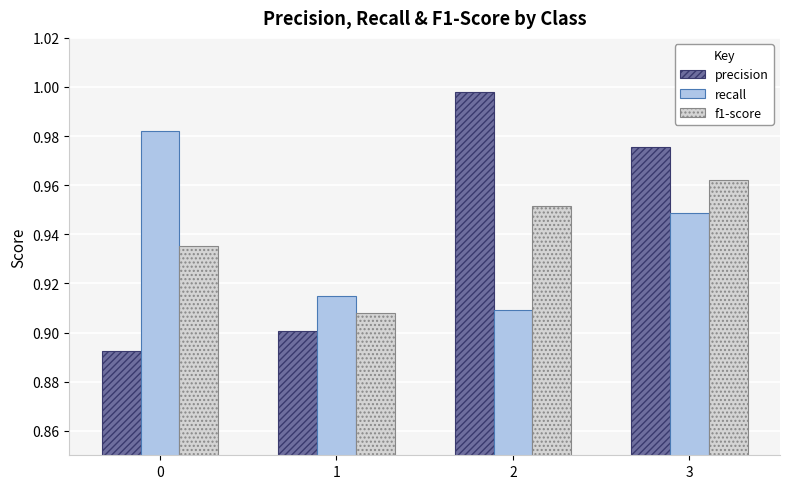

What is the sum of the f1-score values at 1 and 3?

1.9